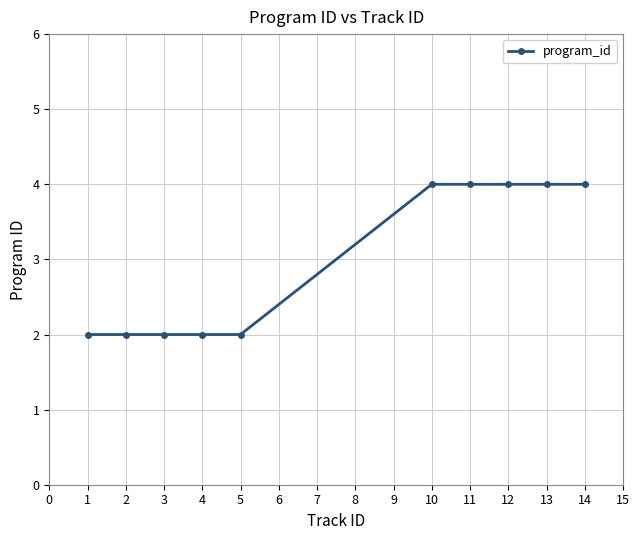

The chart shows a value of 2 at 5. True or false?

True